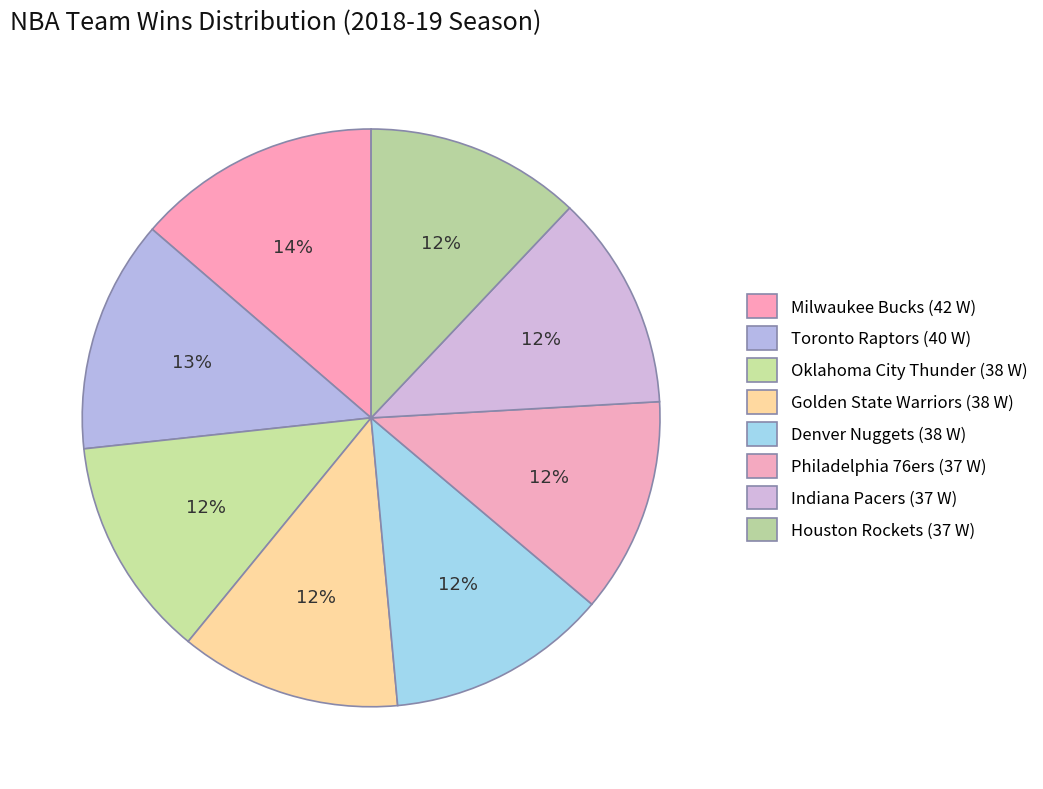

How many segments does this pie chart have?

8